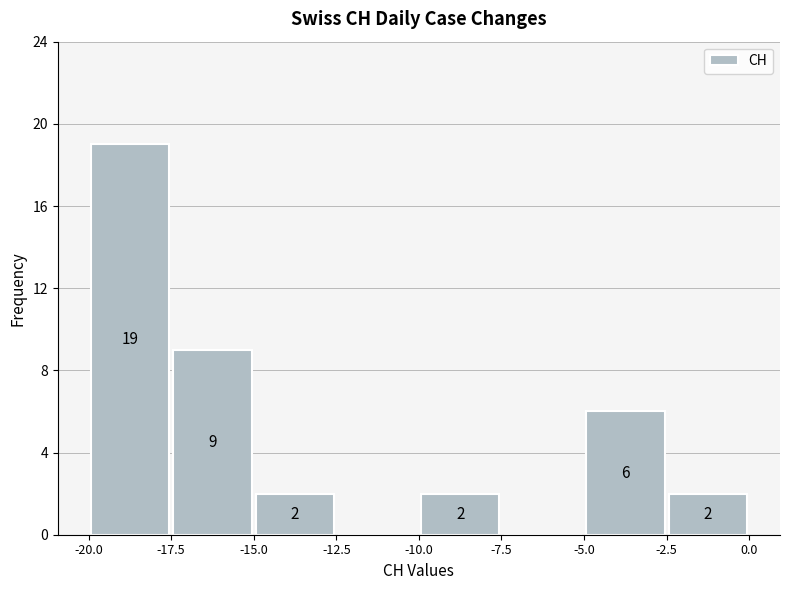

Over which range of the x-axis is the bar tallest?

-20.0 to -17.5